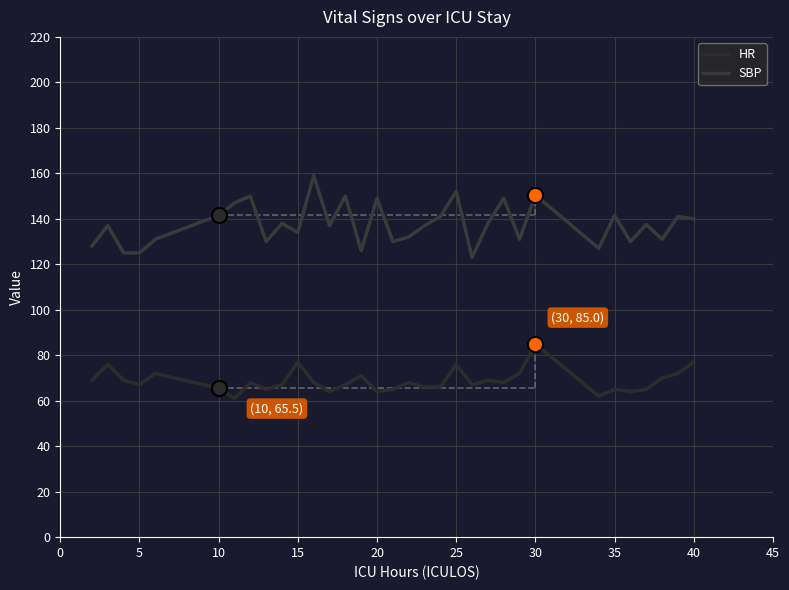

At which category is the sum across all series the highest?

30